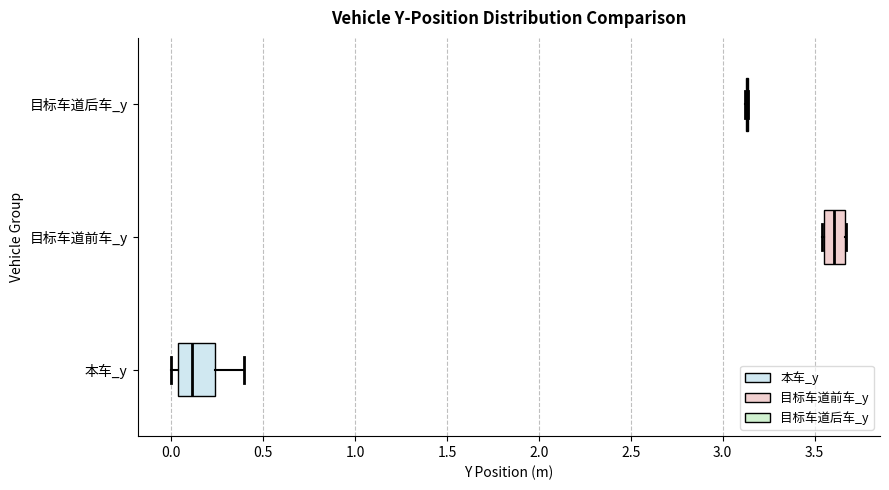

Reading bottom to top, transcribe this box plot: for each box, give where its median line is, the range the box spans, and where its two whiskers end, as read against the x-axis. The values are not printed on the chart, so give them approximately, as read against the axis.

本车_y: median 0.10, box 0.05 to 0.25, whiskers 0.00 to 0.40
目标车道前车_y: median 3.60, box 3.55 to 3.65, whiskers 3.55 to 3.65
目标车道后车_y: box collapsed to a line at 3.15, whiskers 3.10 to 3.15